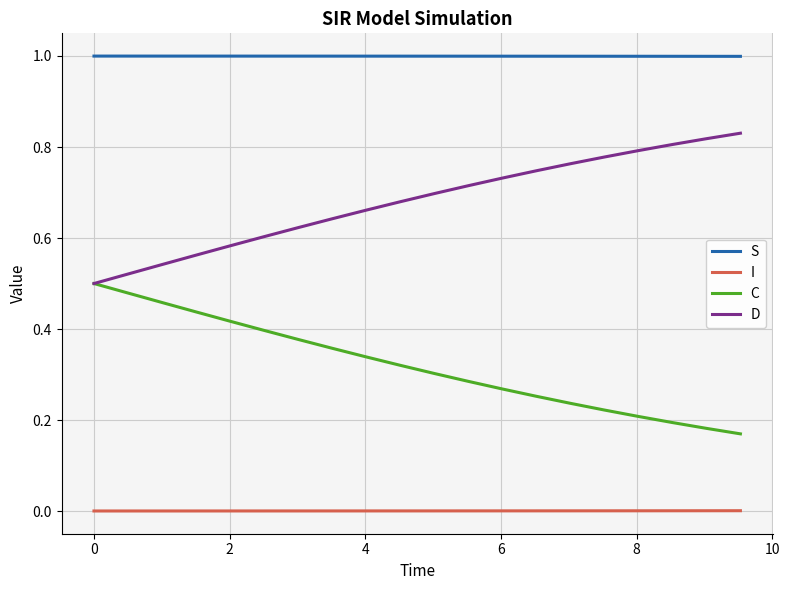

True or false: C and S intersect in this chart.

False